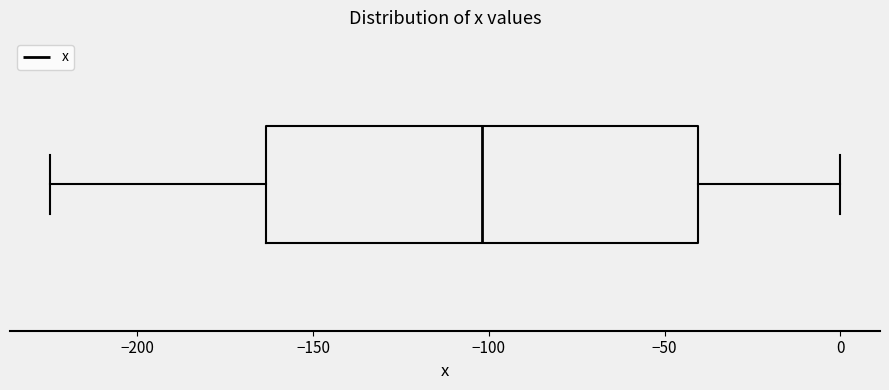

Read this box plot against the x-axis: the position of the median line, the range covered by the box, and the ends of both whiskers. The values are not printed on the chart, so give them approximately, as read against the axis.

median -100, box -165 to -40, whiskers -225 to 0